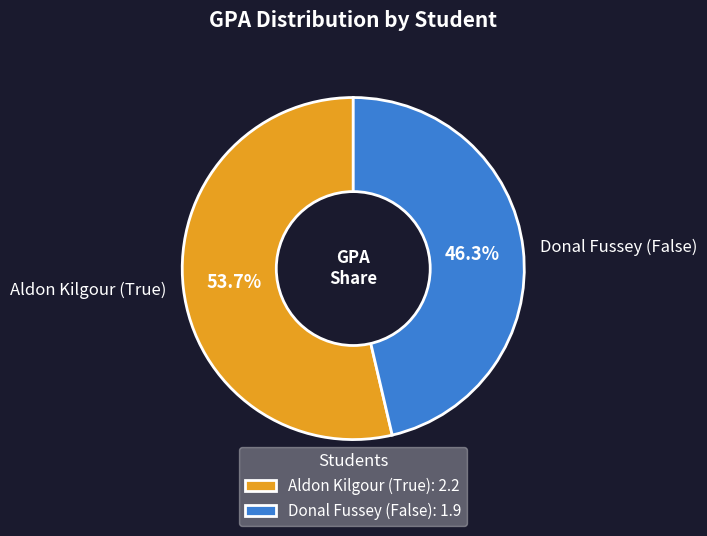

Is Aldon Kilgour (True) the majority of the pie?

Yes